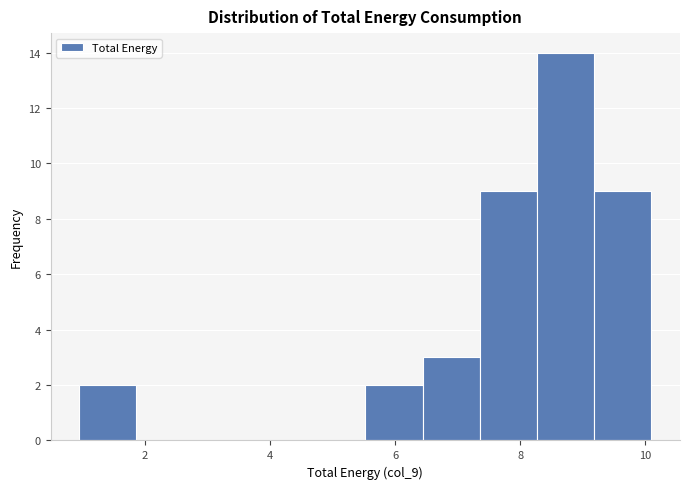

How tall is the bar that spans 1.0 to 1.8 on the x-axis? Neither the bar edges nor the heights are printed on the chart, so give them approximately, as read against the axes.

2